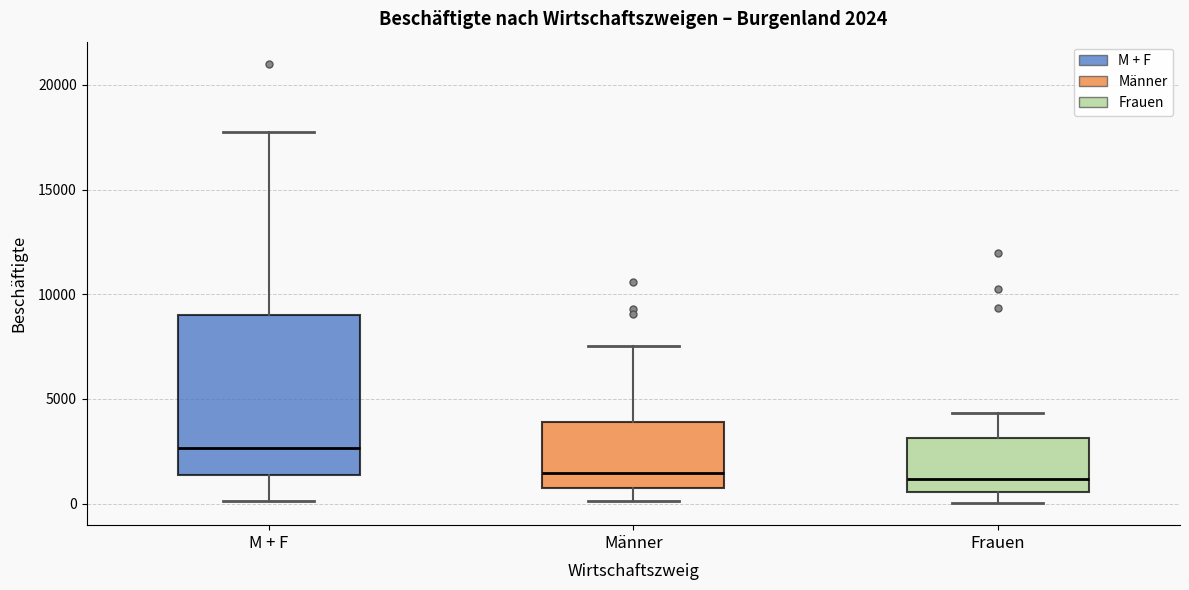

Which box is the tallest, from its lower edge to its upper edge?

M + F